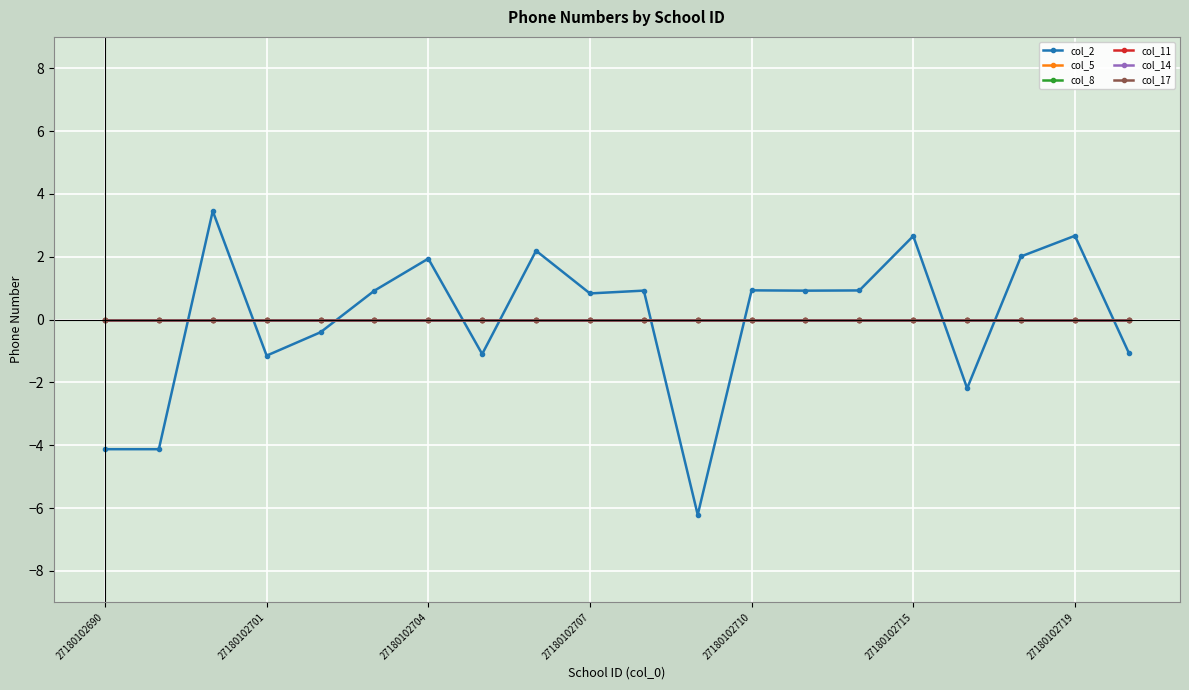

Where is col_2 nearest to the value -1?

19